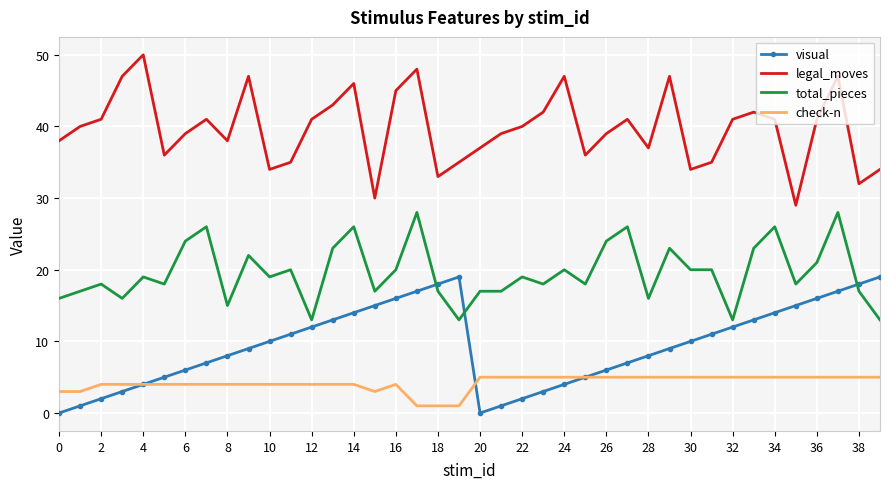

Rank the series by their maximum value, from lowest to highest.

check-n, visual, total_pieces, legal_moves